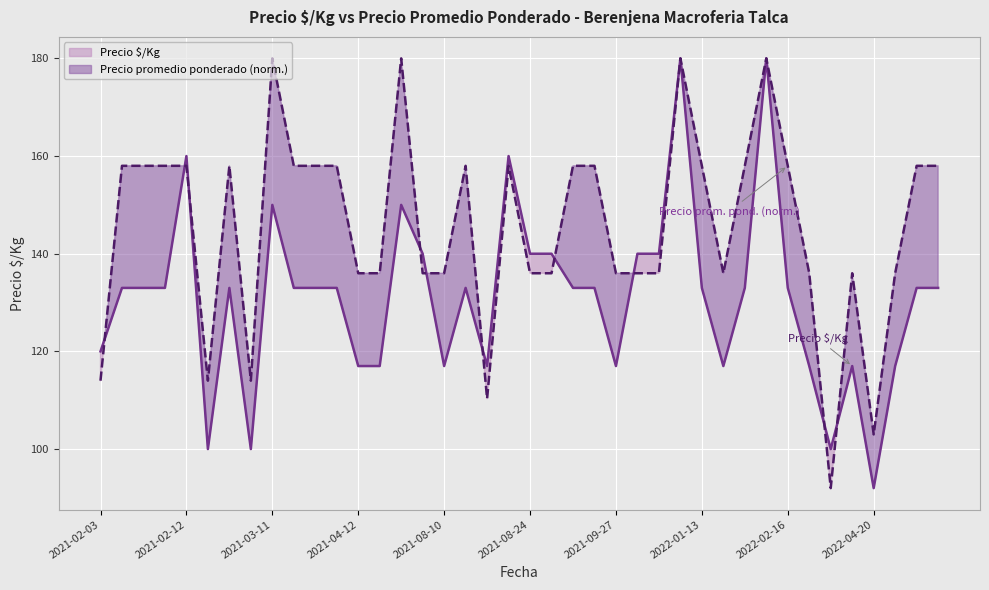

What are all the series names shown in the legend?

Precio $/Kg, Precio promedio ponderado